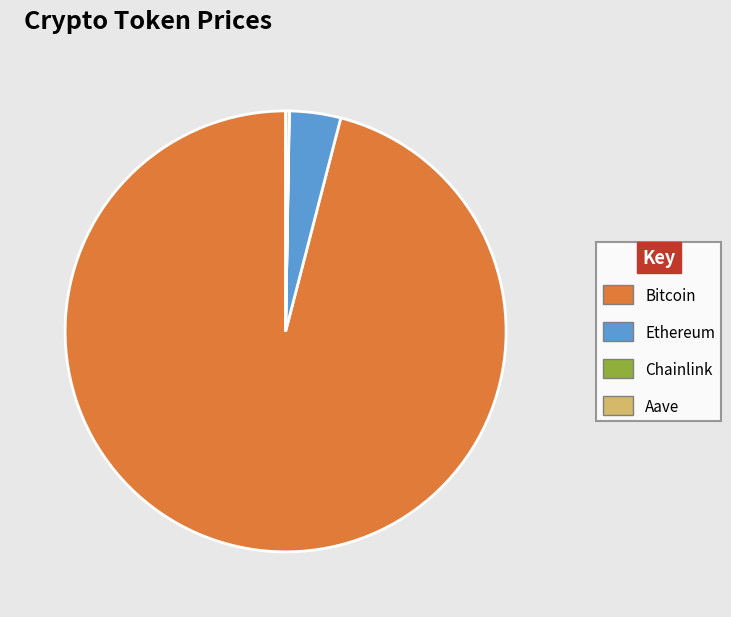

Do Ethereum and Bitcoin together represent more than half of the pie?

Yes